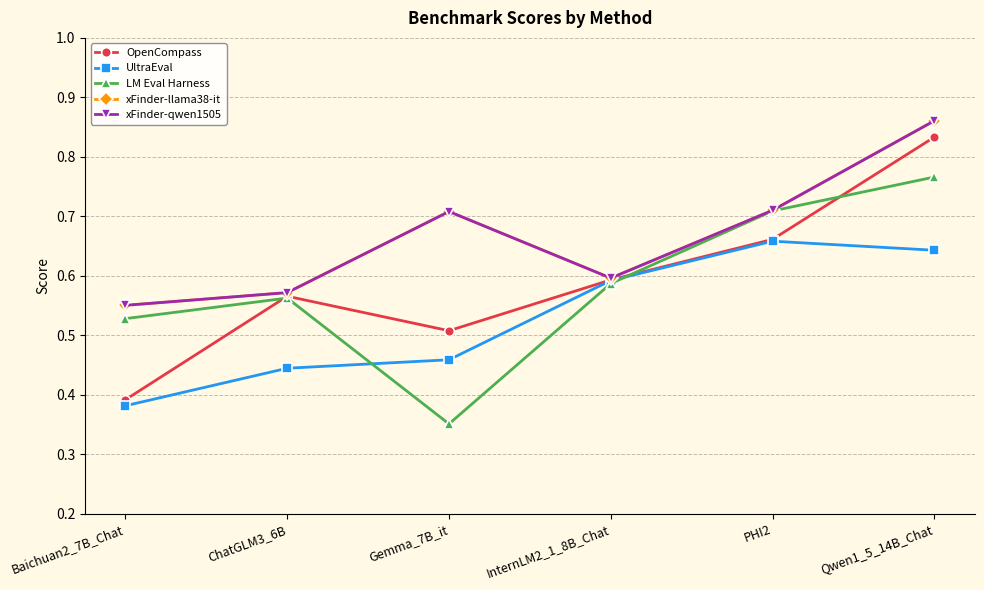

Reading left to right, list all the values displayed in this chart.

OpenCompass: Baichuan2_7B_Chat=0.4	ChatGLM3_6B=0.6	Gemma_7B_it=0.5	InternLM2_1_8B_Chat=0.6	PHI2=0.7	Qwen1_5_14B_Chat=0.8
UltraEval: Baichuan2_7B_Chat=0.4	ChatGLM3_6B=0.4	Gemma_7B_it=0.5	InternLM2_1_8B_Chat=0.6	PHI2=0.7	Qwen1_5_14B_Chat=0.6
LM Eval Harness: Baichuan2_7B_Chat=0.5	ChatGLM3_6B=0.6	Gemma_7B_it=0.4	InternLM2_1_8B_Chat=0.6	PHI2=0.7	Qwen1_5_14B_Chat=0.8
xFinder-llama38-it: Baichuan2_7B_Chat=0.6	ChatGLM3_6B=0.6	Gemma_7B_it=0.7	InternLM2_1_8B_Chat=0.6	PHI2=0.7	Qwen1_5_14B_Chat=0.9
xFinder-qwen1505: Baichuan2_7B_Chat=0.6	ChatGLM3_6B=0.6	Gemma_7B_it=0.7	InternLM2_1_8B_Chat=0.6	PHI2=0.7	Qwen1_5_14B_Chat=0.9